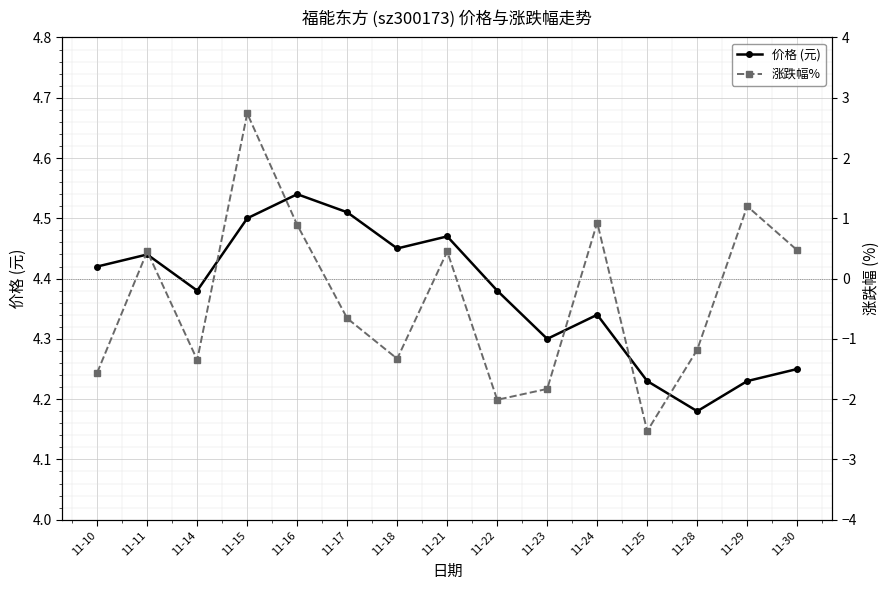

What is the highest value of the 涨跌幅% series?

2.7